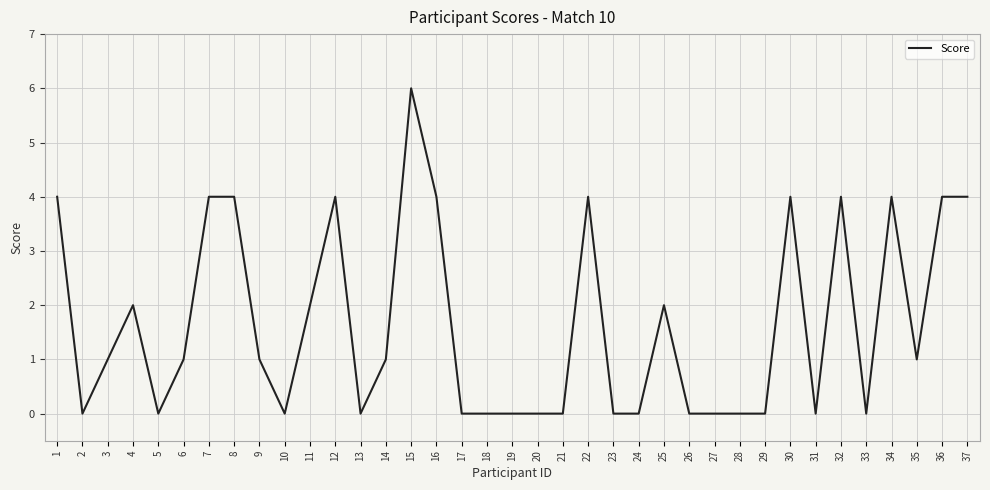

What is the greatest value displayed?

6